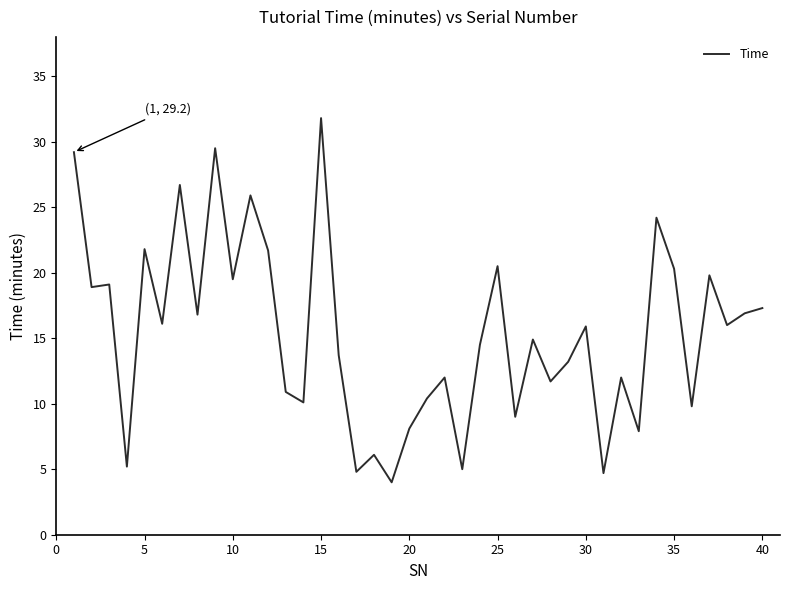

What is the minimum value shown in the chart?

4.0